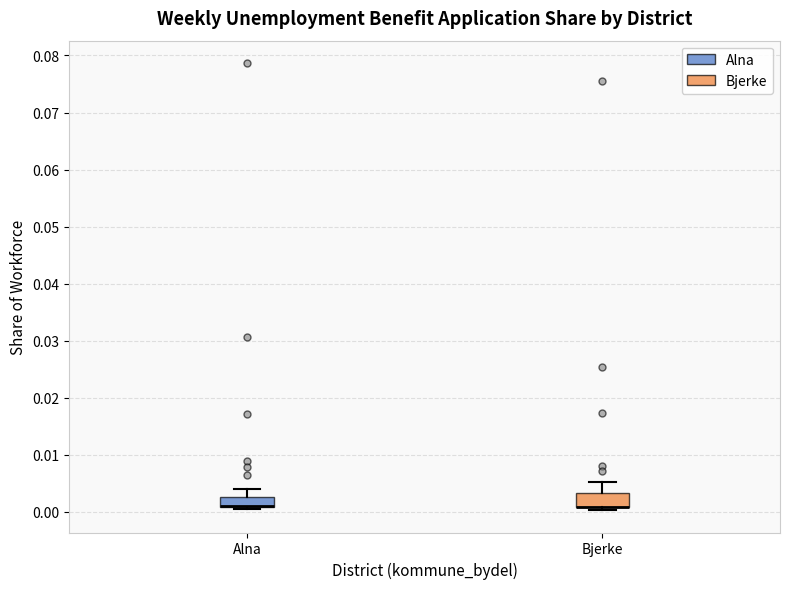

Where does the upper whisker of the box for Alna end on the y-axis? The values are not printed on the chart, so give them approximately, as read against the axis.

0.004